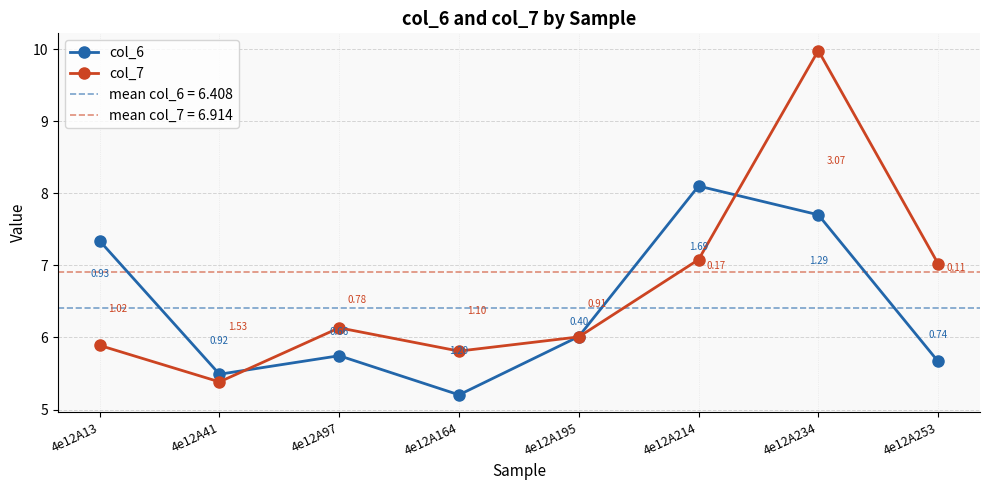

How many data points in col_6 are less than 6?

4